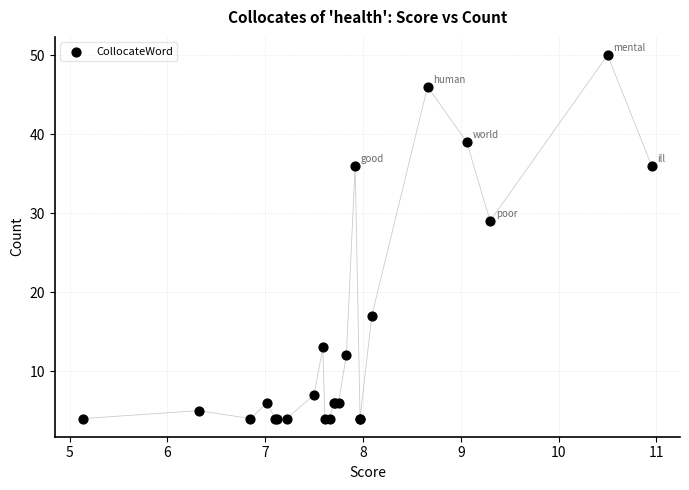

What Y value in the scatter plot is closest to 27?

29